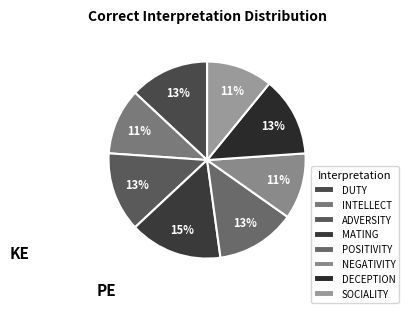

To the nearest percent, what percentage of the pie is DUTY?

13%